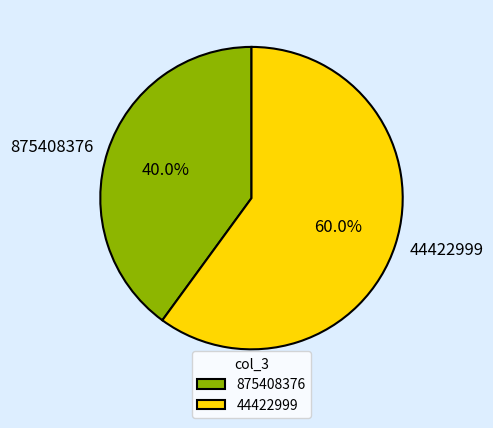

What is the largest slice in the pie chart?

44422999